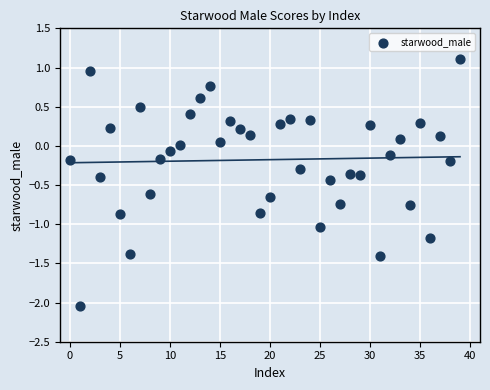

What is the range of Y values (max minus min)?

3.1